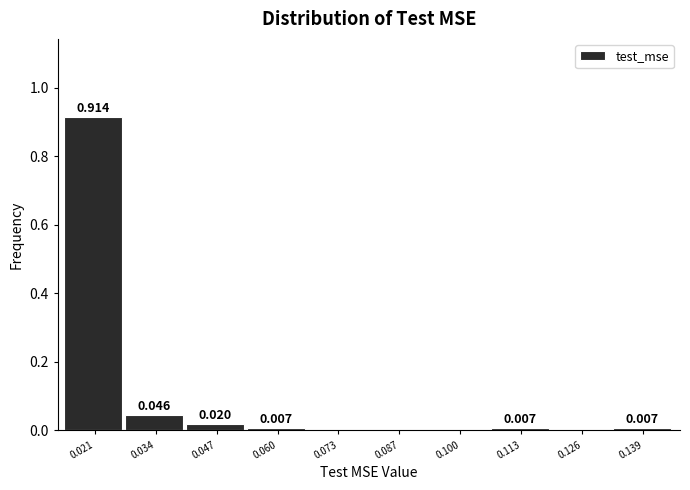

Over which range of the x-axis is the bar tallest?

0.014 to 0.028